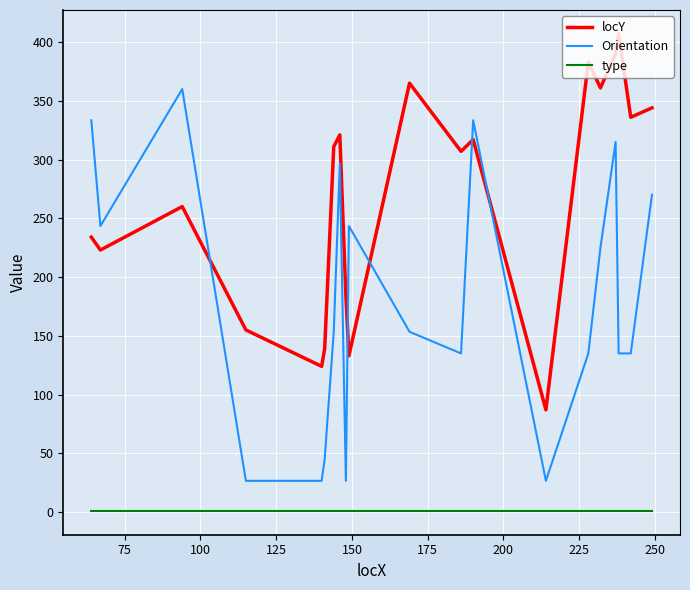

Which series has the largest total across all categories?

locY